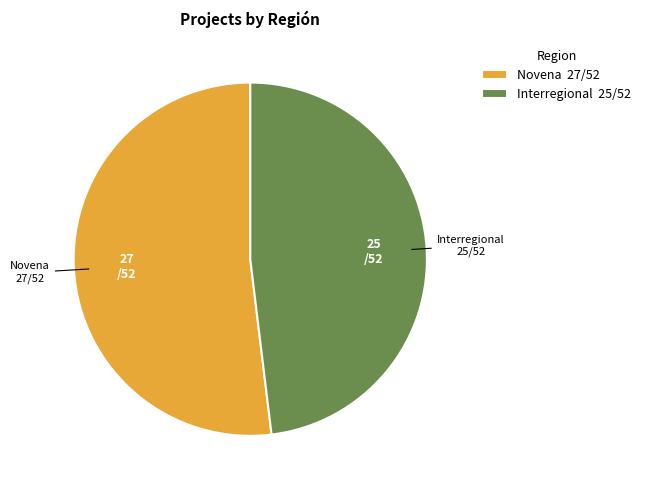

The Novena 27/52 slice represents 37% of the pie. True or false?

False